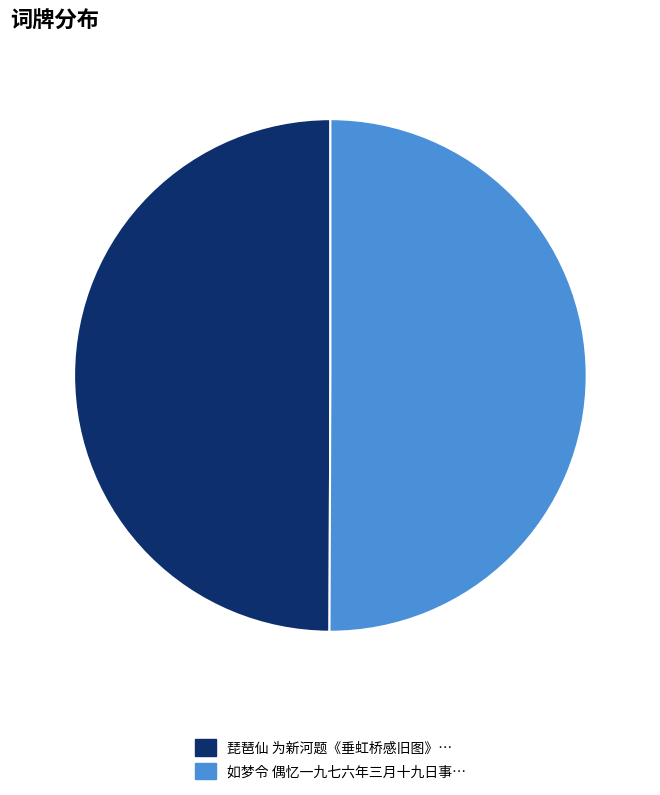

Which category accounts for the majority?

如梦令 偶忆一九七六年三月十九日事，词以记之